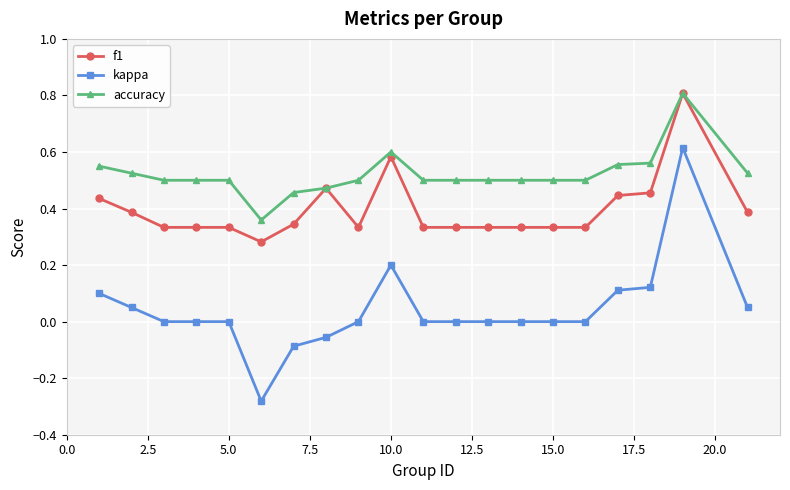

Which series has the largest range (max minus min)?

kappa